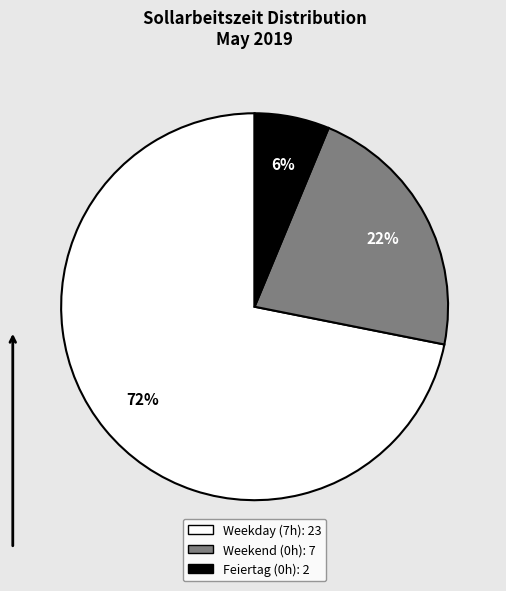

Does any single category account for the majority?

Yes